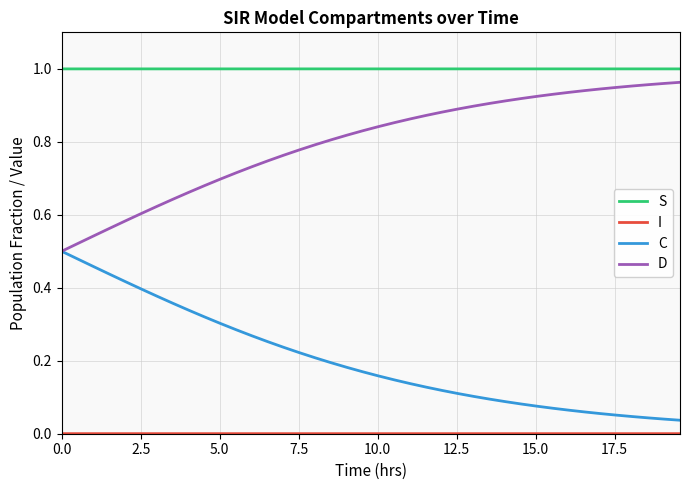

True or false: S and C cross at least once.

False